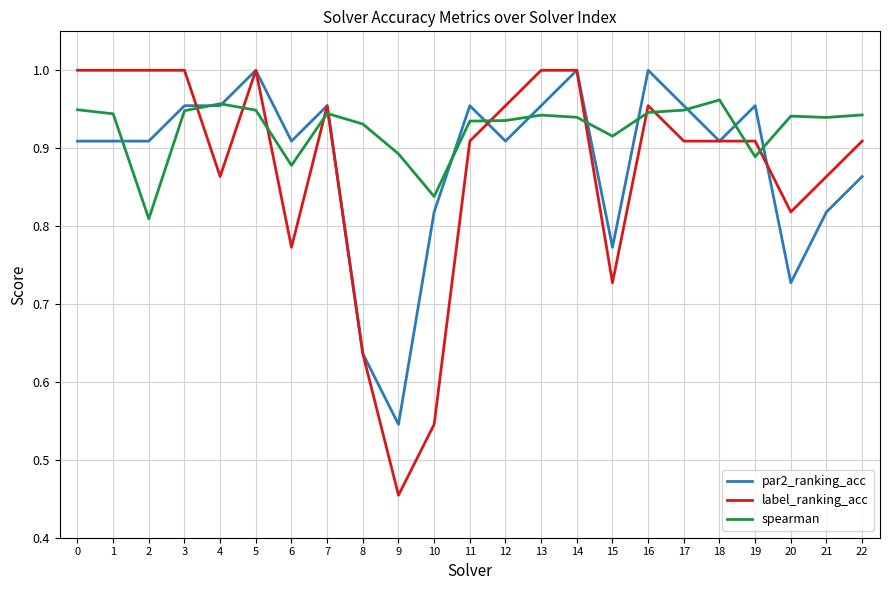

Where is spearman nearest to the value 0?

2